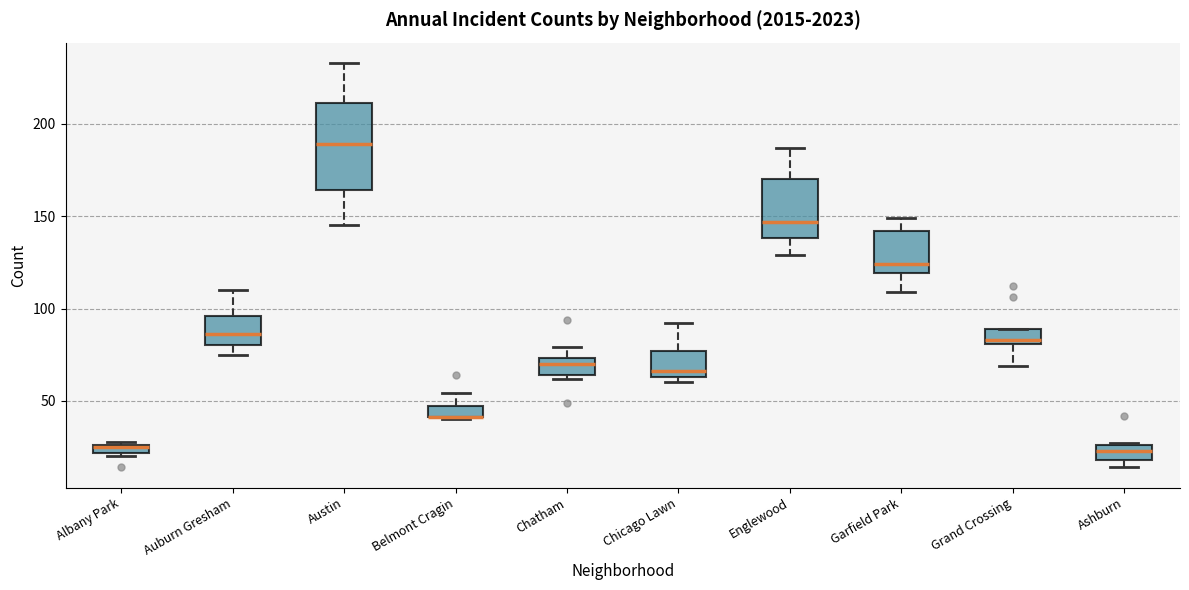

Comparing the boxes themselves (not the whiskers), which one is the tallest?

Austin